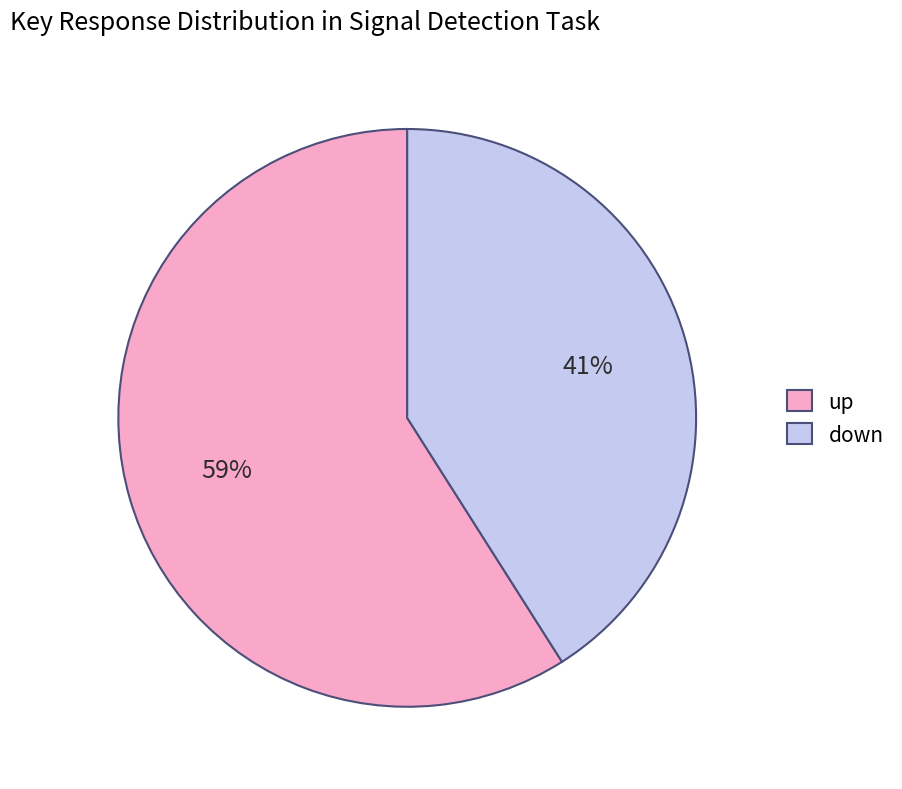

What is the largest slice in the pie chart?

up